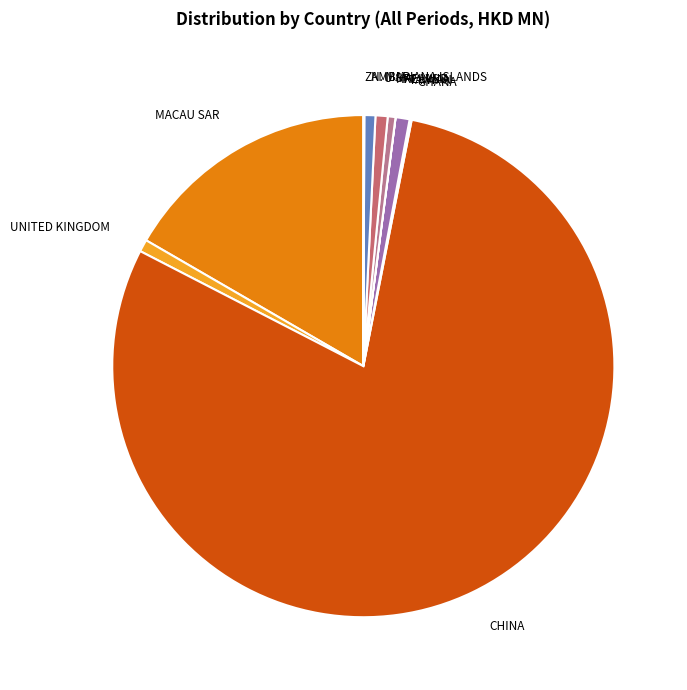

Combined, do TAIWAN and UNITED KINGDOM account for over 50%?

No